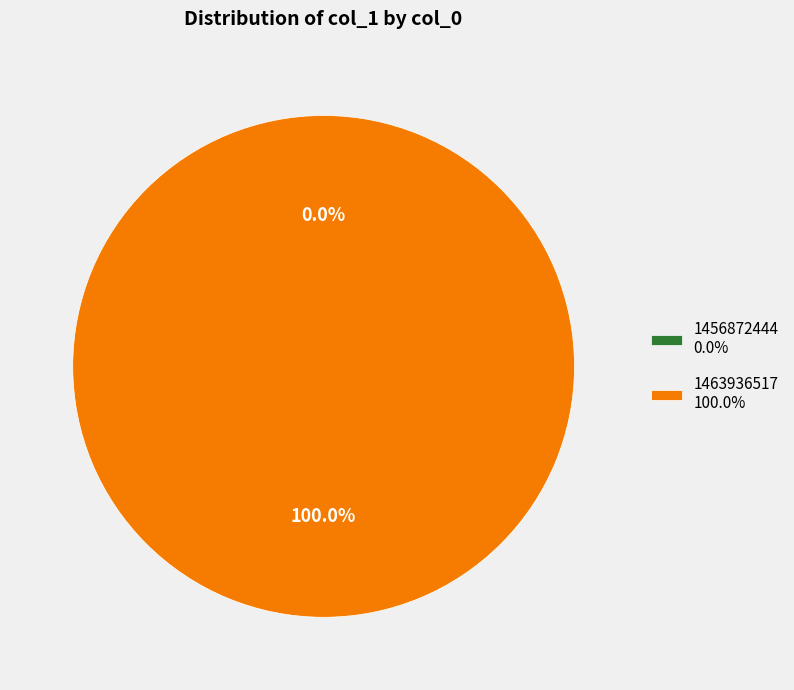

True or false: 1463936517 accounts for 100% of the total.

True